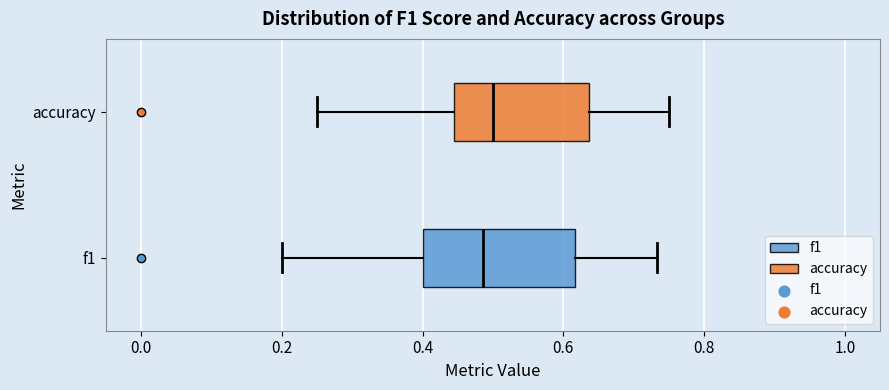

Where does the median line of the box for f1 sit on the x-axis? The values are not printed on the chart, so give them approximately, as read against the axis.

0.48